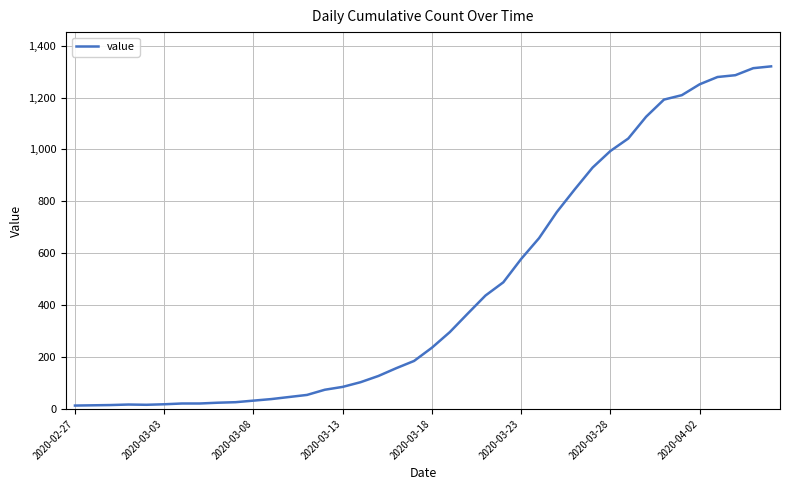

What is the greatest value displayed?

1320